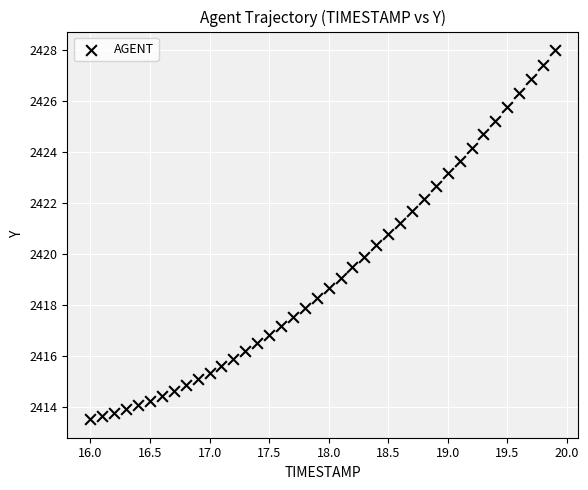

What is the range of Y values (max minus min)?

14.5